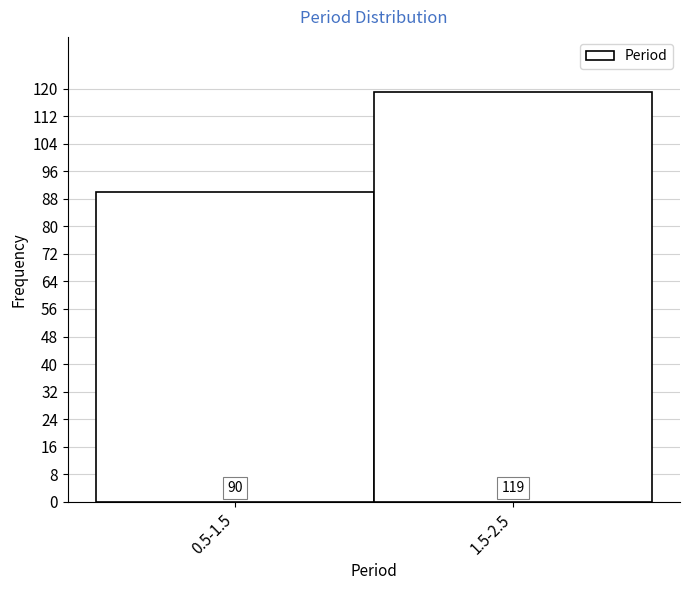

Reading right to left, transcribe all the data shown in this chart.

119	90